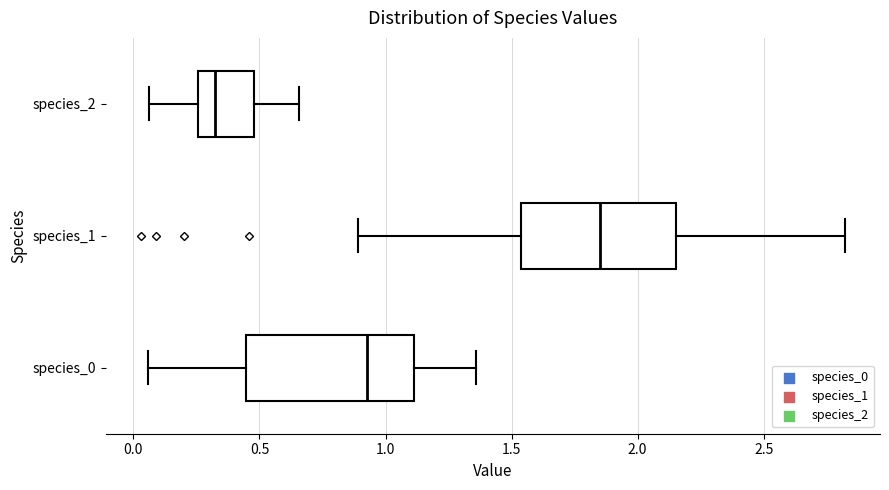

Reading bottom to top, transcribe this box plot: for each box, give where its median line is, the range the box spans, and where its two whiskers end, as read against the x-axis. The values are not printed on the chart, so give them approximately, as read against the axis.

species_0: median 0.95, box 0.45 to 1.10, whiskers 0.05 to 1.35
species_1: median 1.85, box 1.55 to 2.15, whiskers 0.90 to 2.80
species_2: median 0.35, box 0.25 to 0.50, whiskers 0.05 to 0.65